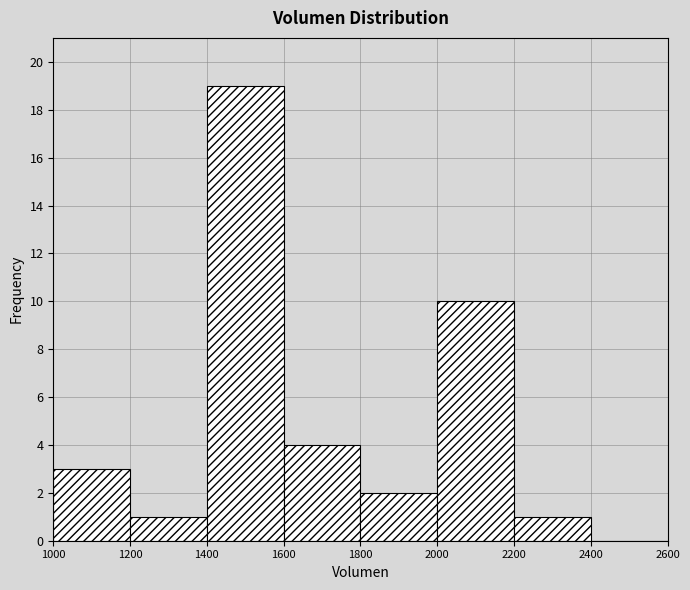

How tall is the bar that spans 1200 to 1400 on the x-axis? The values are not printed on the chart, so give them approximately, as read against the axis.

1